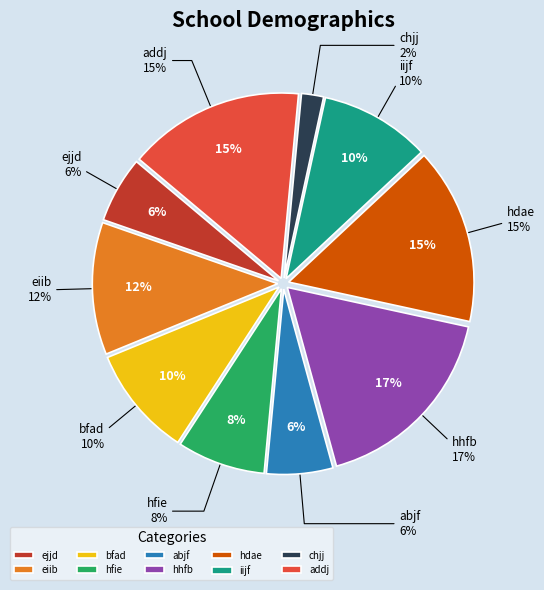

True or false: bfad accounts for 19% of the total.

False